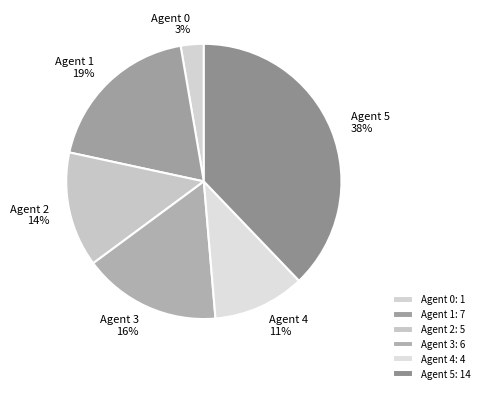

Which slice is the largest?

Agent 5